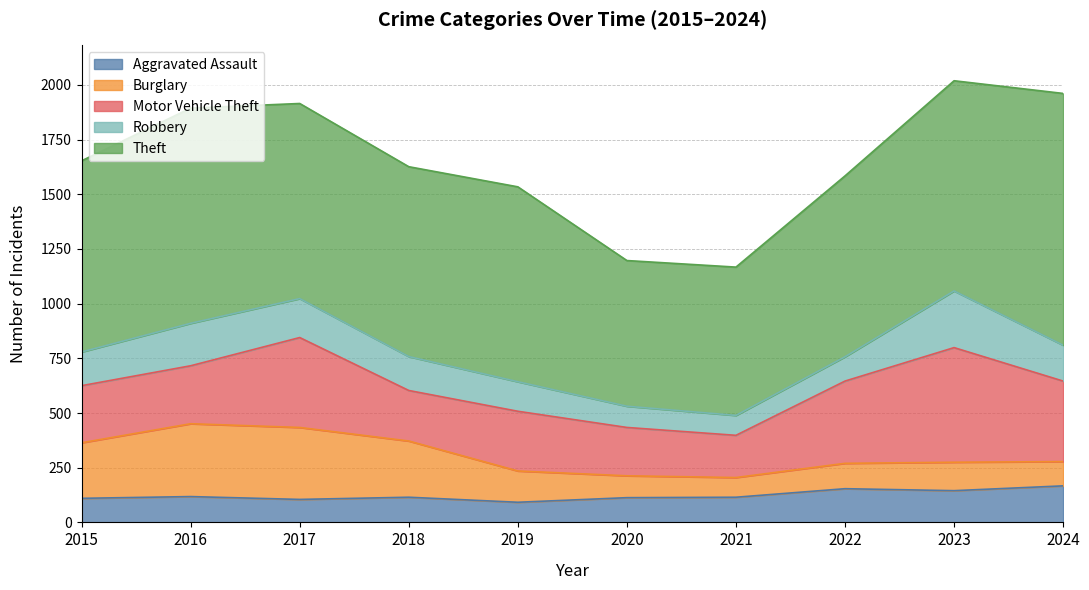

How many interior local peaks does the Theft series have?

2